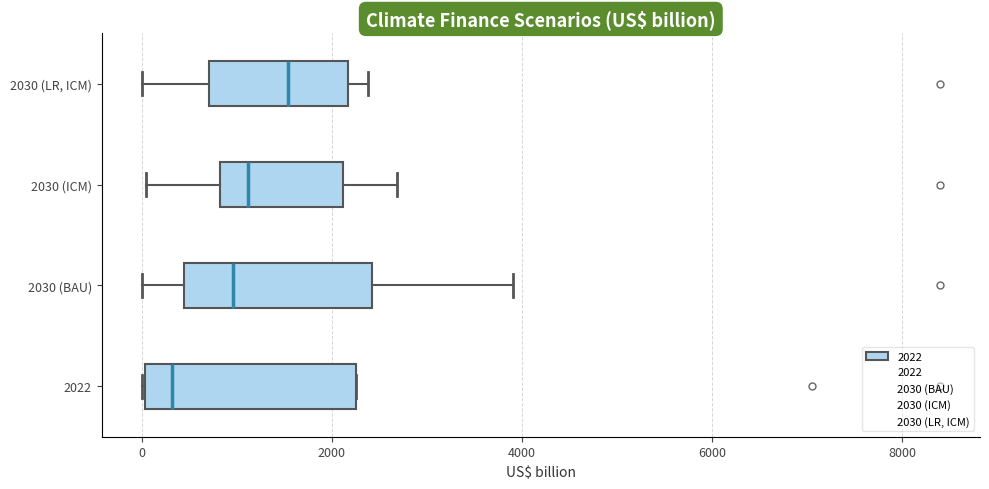

Reading bottom to top, read every box against the x-axis: the position of its median line, the range the box covers, and the ends of its whiskers. The values are not printed on the chart, so give them approximately, as read against the axis.

2022: median 400, box 0 to 2200, whiskers 0 to 2200
2030 (BAU): median 1000, box 400 to 2400, whiskers 0 to 4000
2030 (ICM): median 1200, box 800 to 2200, whiskers 0 to 2600
2030 (LR, ICM): median 1600, box 800 to 2200, whiskers 0 to 2400